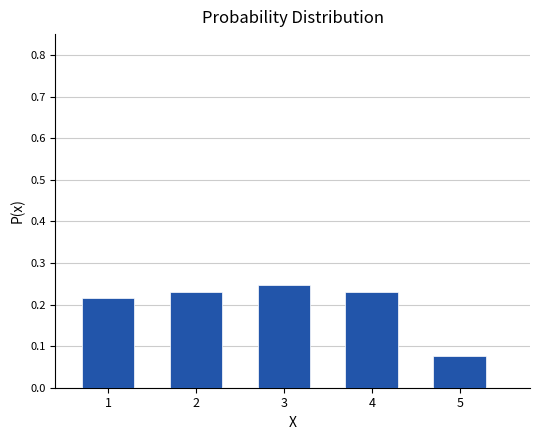

Which category has the lowest value across all series?

5